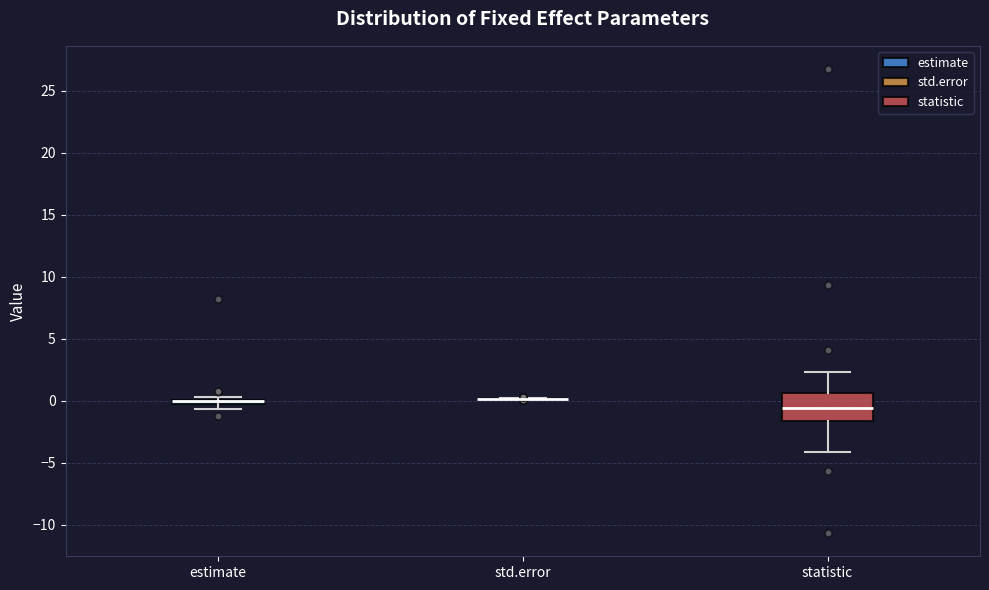

Where is the lower edge of the box for statistic on the y-axis? The values are not printed on the chart, so give them approximately, as read against the axis.

-1.5